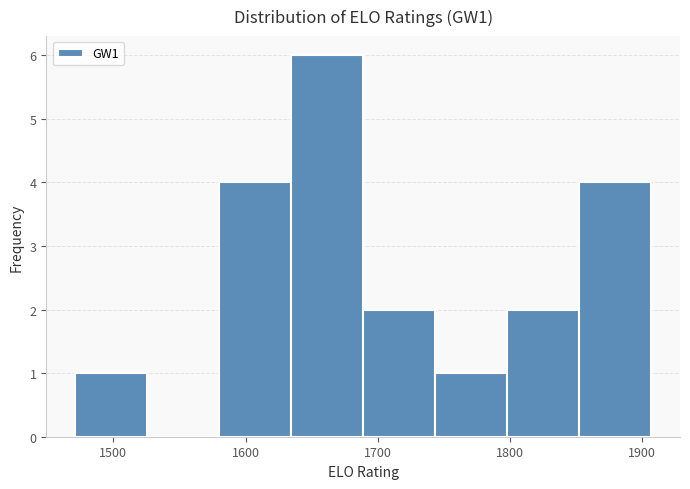

How tall is the bar that spans 1470 to 1530 on the x-axis? Neither the bar edges nor the heights are printed on the chart, so give them approximately, as read against the axes.

1